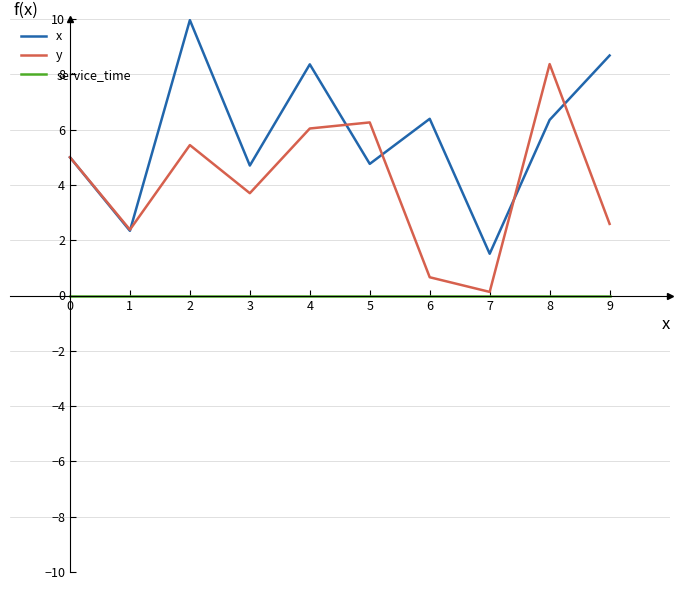

What is the total value across all series at 4?

14.4